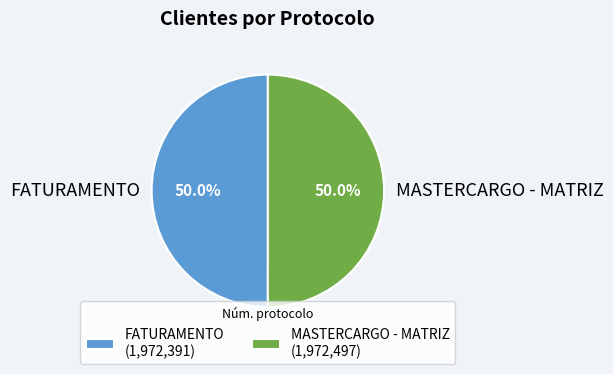

Approximately how many times larger is the value at FATURAMENTO compared to MASTERCARGO - MATRIZ?

1.0